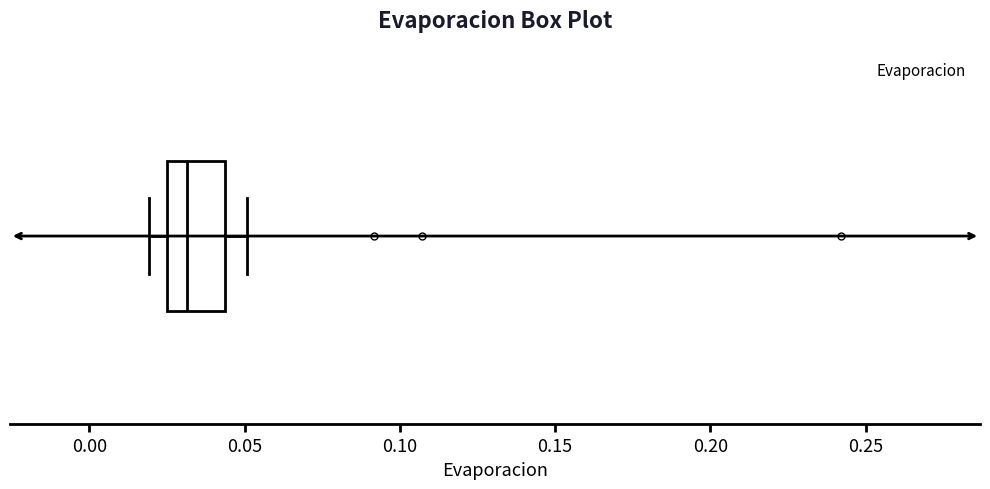

Transcribe this box plot: give where the median line is, the range the box spans, and where the two whiskers end, as read against the x-axis. The values are not printed on the chart, so give them approximately, as read against the axis.

median 0.030, box 0.025 to 0.045, whiskers 0.020 to 0.050